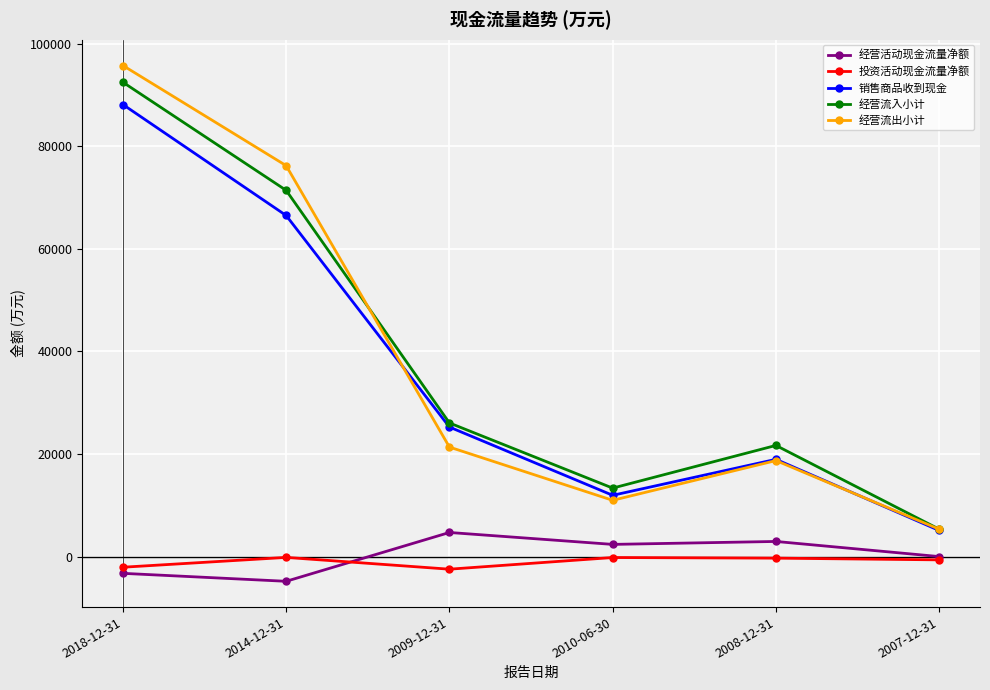

Which series has the largest range (max minus min)?

经营流出小计